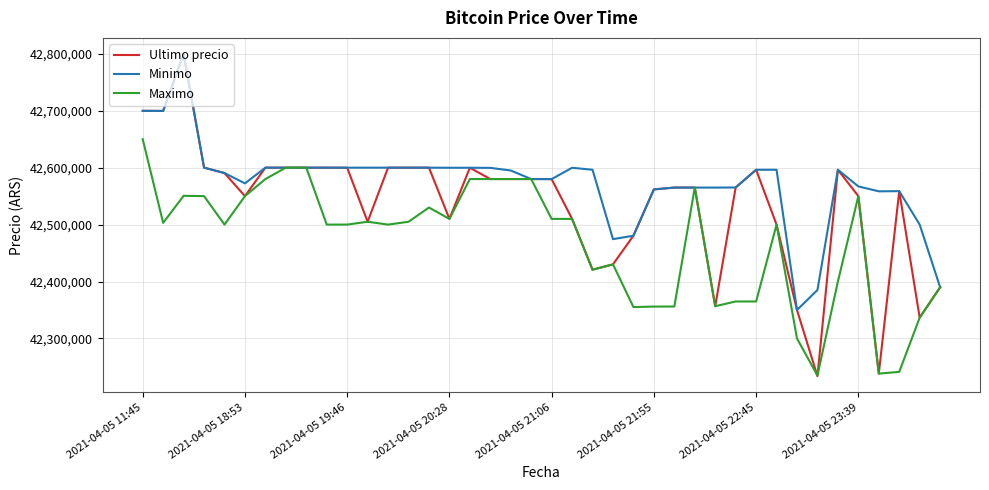

What is the minimum value shown in the chart?

42233851.0